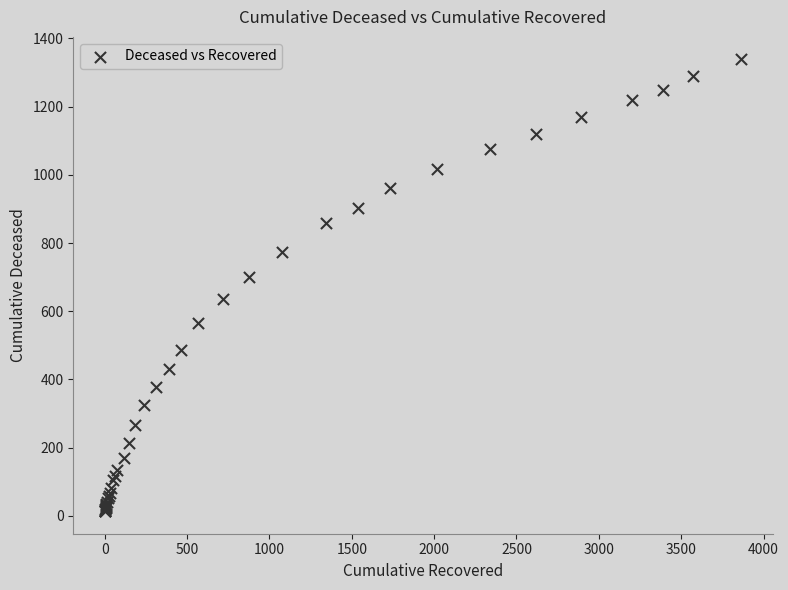

What Y value in the scatter plot is closest to 676?

699